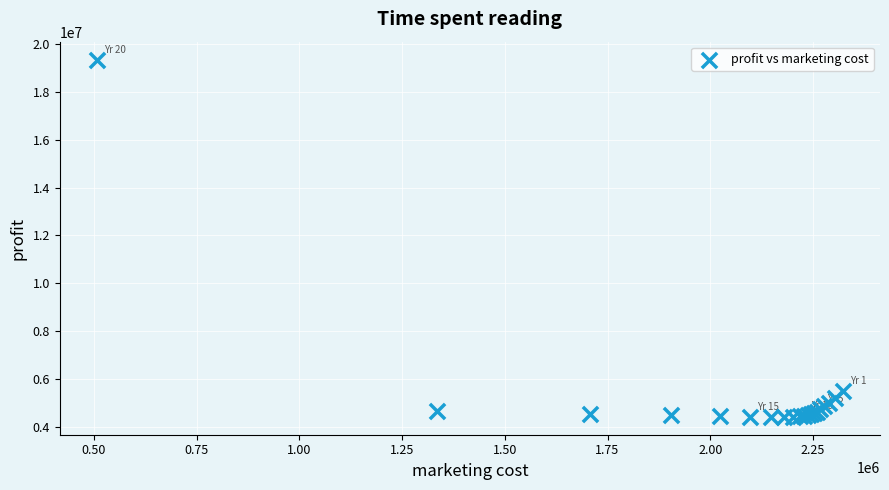

What Y value in the scatter plot is closest to 11885796?

5508458.8